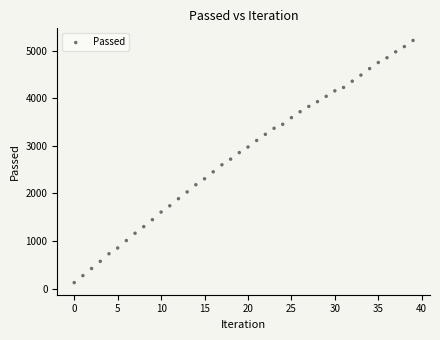

What is the range of Y values (max minus min)?

5092